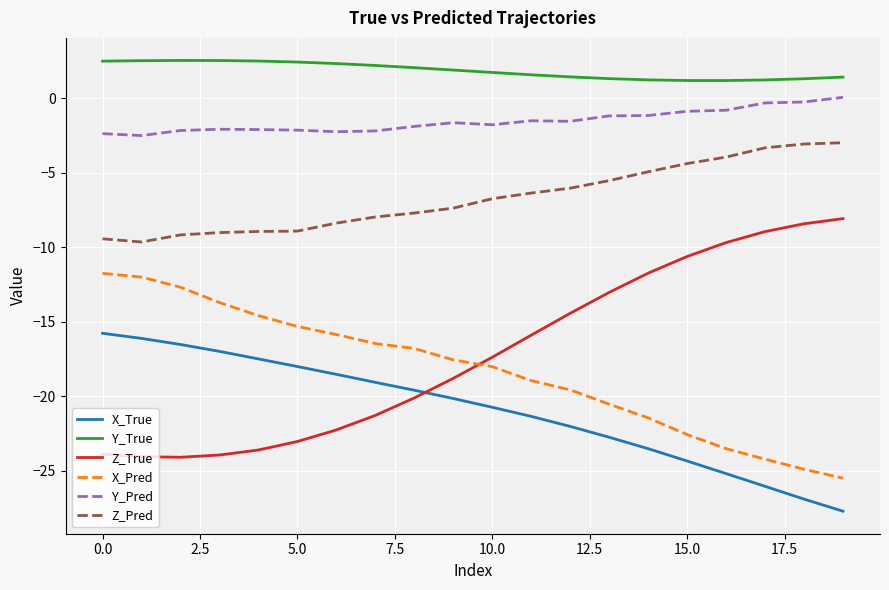

What is the difference between the maximum and minimum values in the X_True series?

11.9